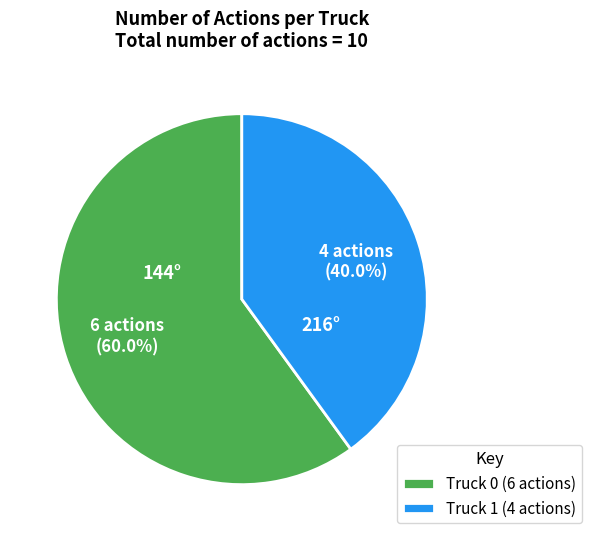

Approximately how many times larger is the value at Truck 1 compared to Truck 0?

0.7